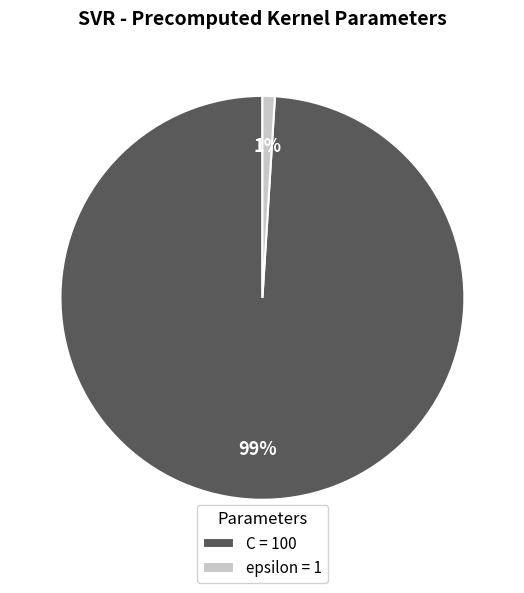

True or false: C accounts for 89% of the total.

False